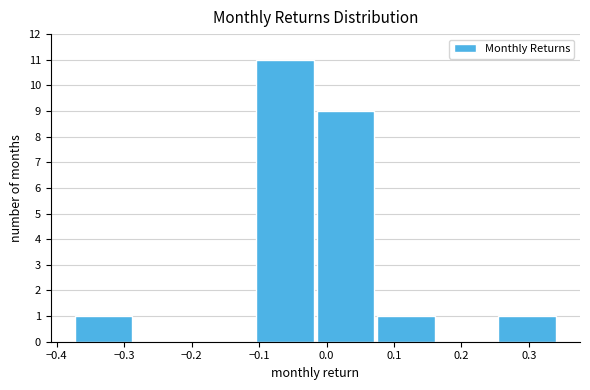

Over which range of the x-axis is the bar tallest?

-0.11 to -0.02